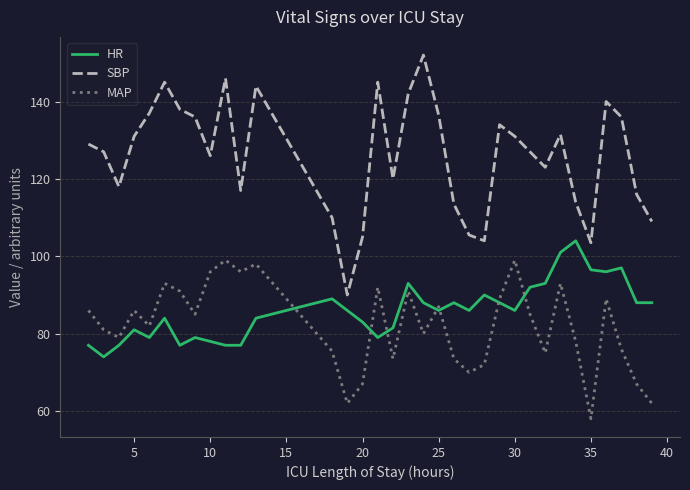

What is the highest value of the SBP series?

152.0